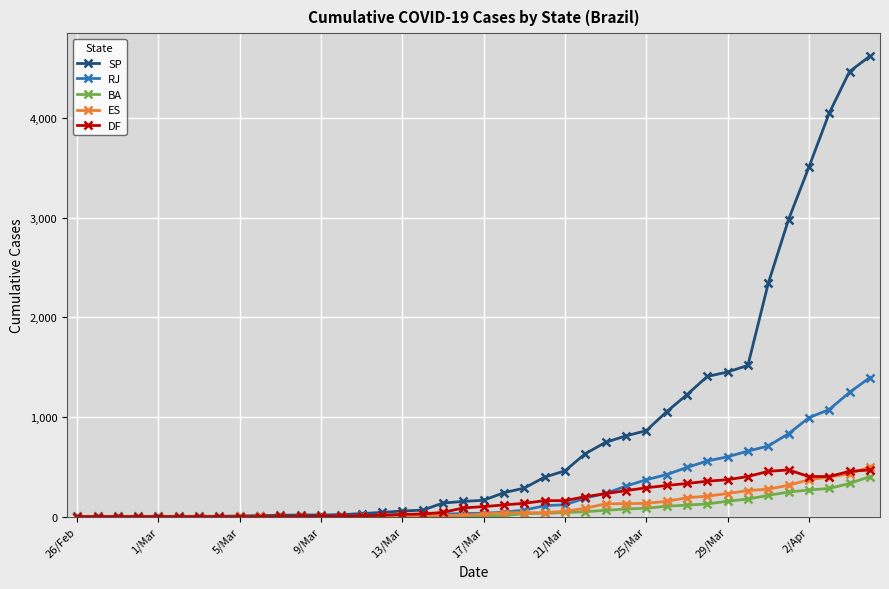

Which series has the largest range (max minus min)?

SP